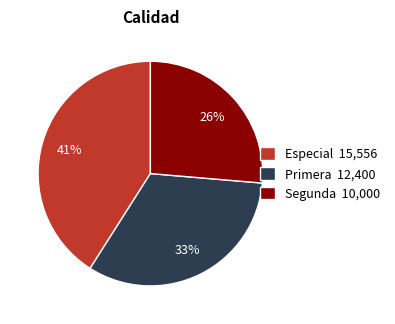

What is the ratio of the value at Primera 12,400 to the value at Especial 15,556?

0.8